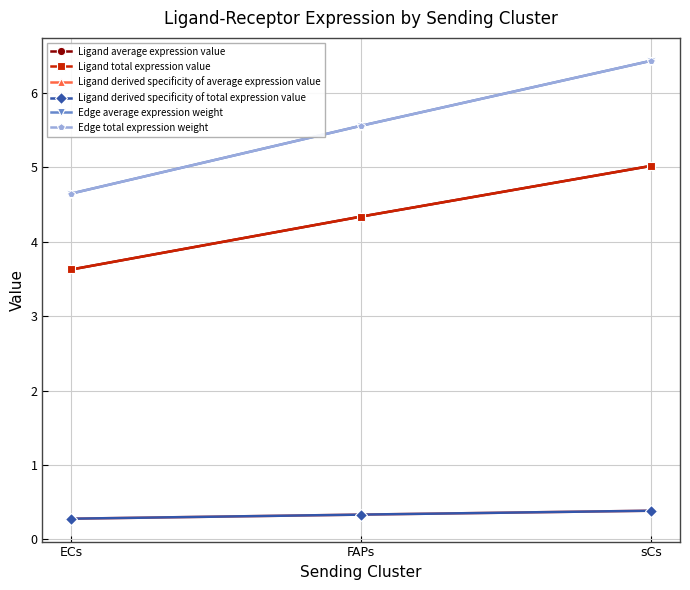

Is this an area chart (filled region under the line)?

No